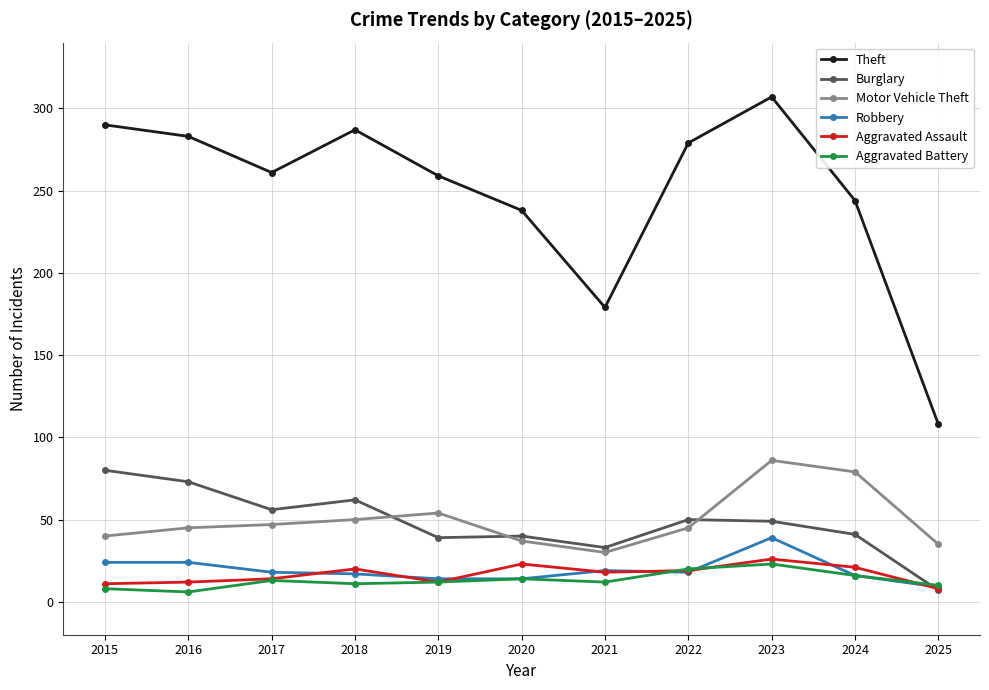

The Theft series shows 279 at 2022. True or false?

True